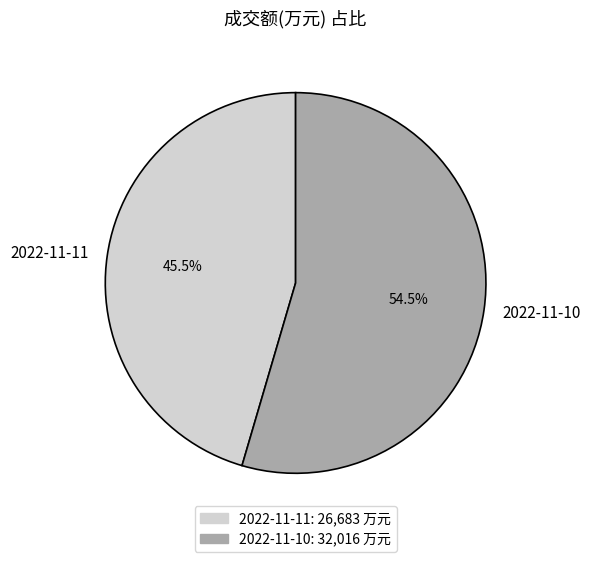

Does 2022-11-10 account for over 50% of the chart?

Yes